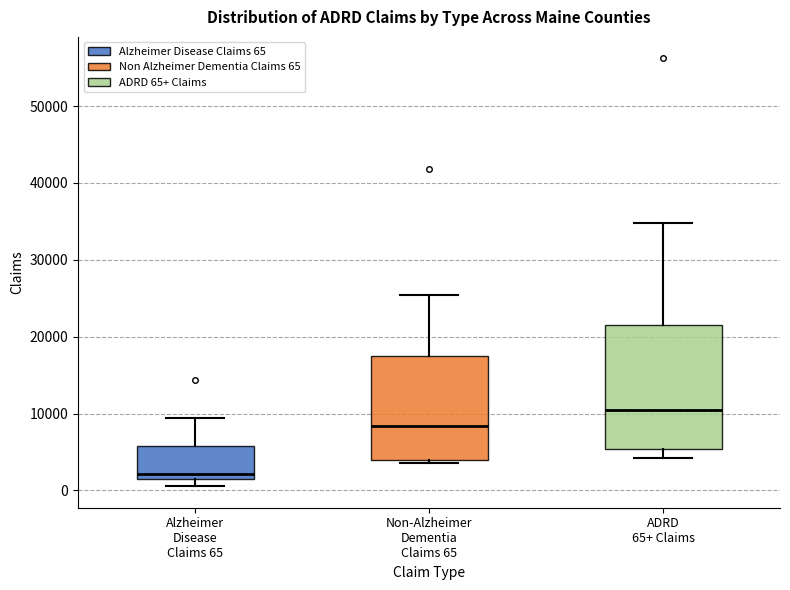

Reading left to right, read every box against the y-axis: the position of its median line, the range the box covers, and the ends of its whiskers. The values are not printed on the chart, so give them approximately, as read against the axis.

Alzheimer Disease Claims 65: median 2000, box 1000 to 6000, whiskers 1000 (just below the box's lower edge) to 9000
Non-Alzheimer Dementia Claims 65: median 8000, box 4000 to 17000, whiskers 4000 (just below the box's lower edge) to 25000
ADRD 65+ Claims: median 11000, box 5000 to 21000, whiskers 4000 to 35000